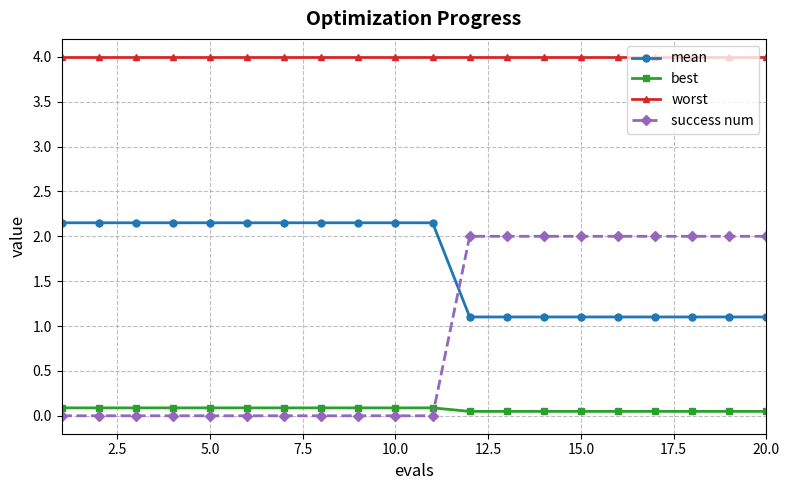

True or false: worst and success num intersect in this chart.

False